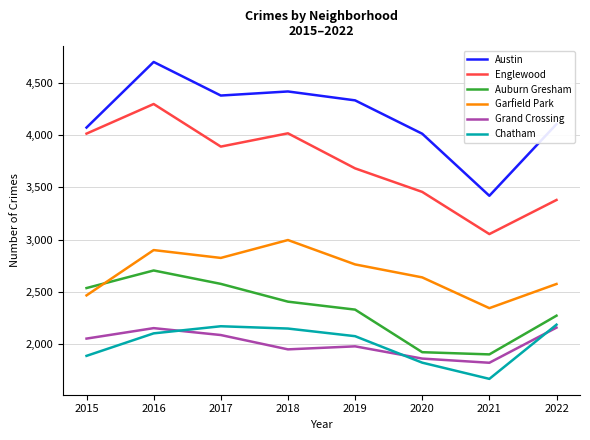

At 2018, list the series in order from smallest to largest.

Grand Crossing, Chatham, Auburn Gresham, Garfield Park, Englewood, Austin